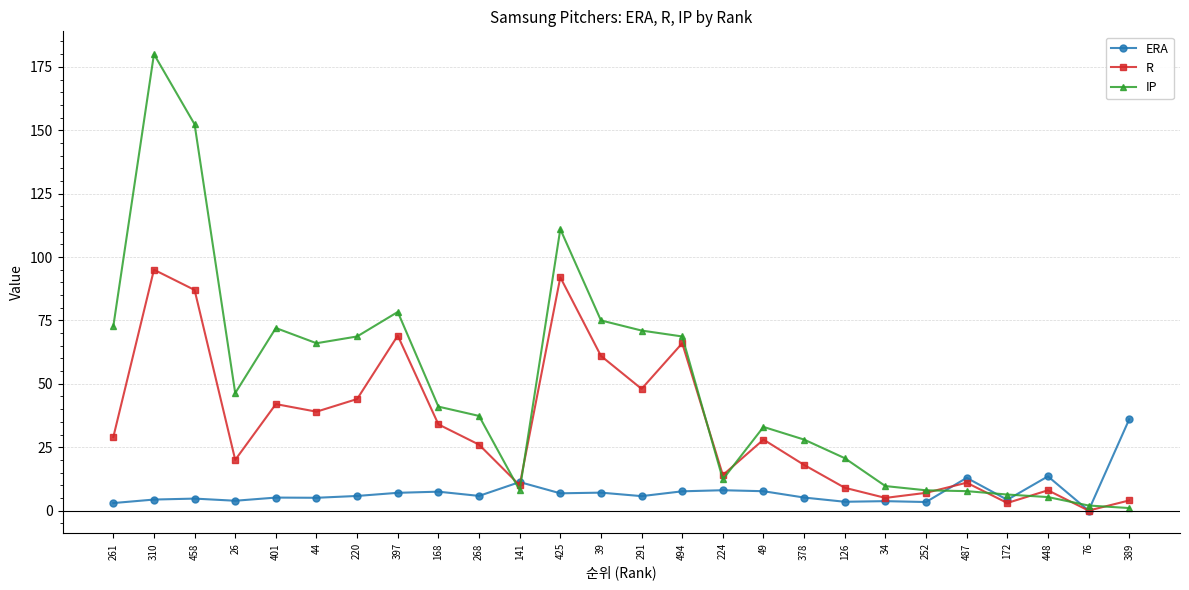

At 310, list the series in order from largest to smallest.

IP, R, ERA